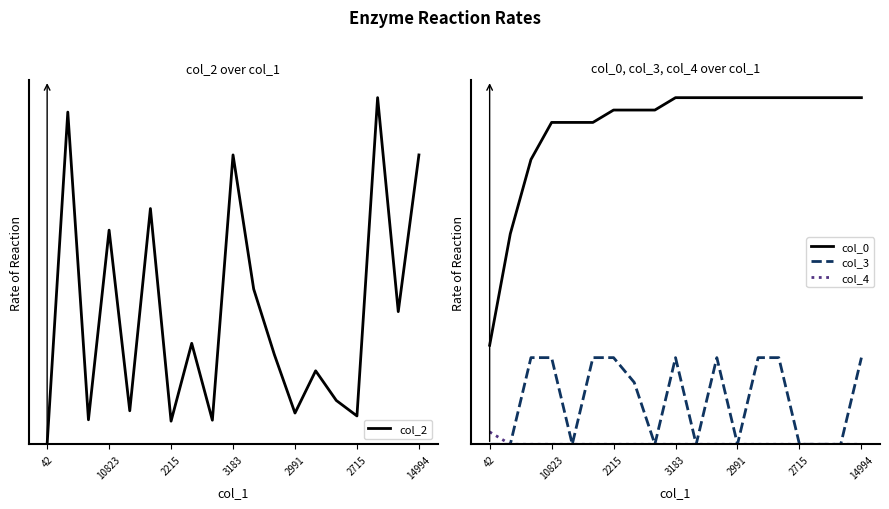

What is the label of the 11th point from the right?

8